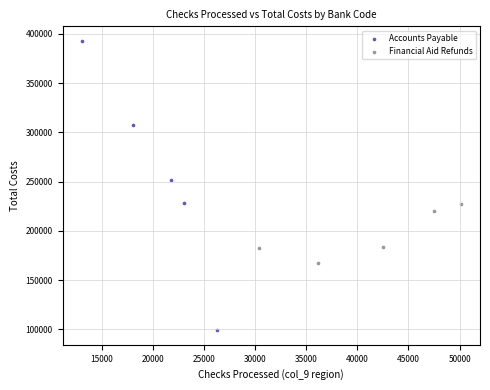

Which series reaches the maximum Y coordinate?

Accounts Payable